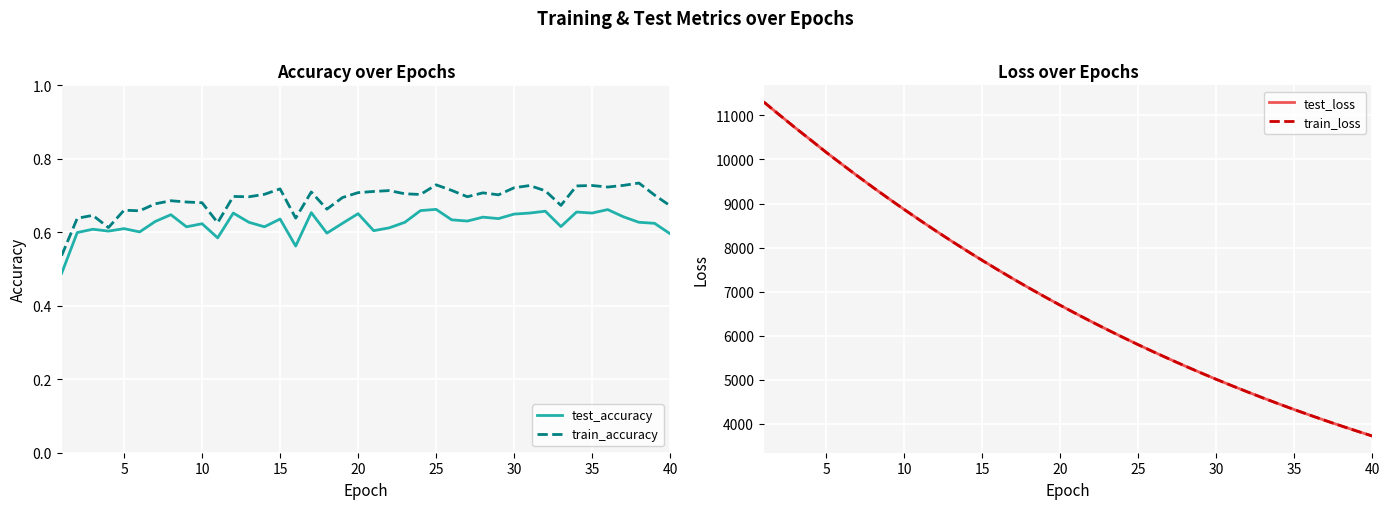

The value of train_accuracy at 20 is 0.7. True or false?

True